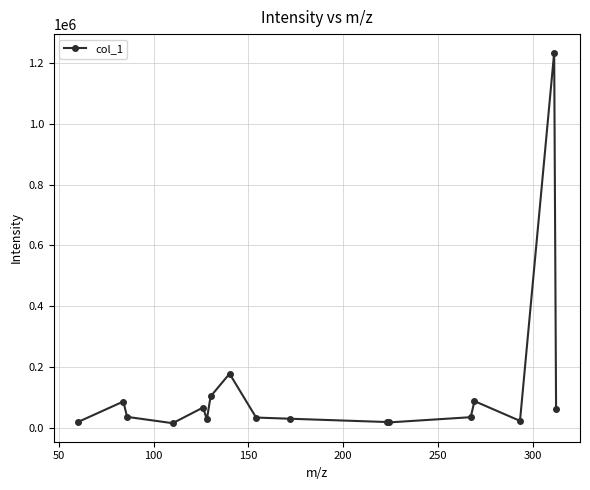

Does the chart have visible grid lines?

Yes